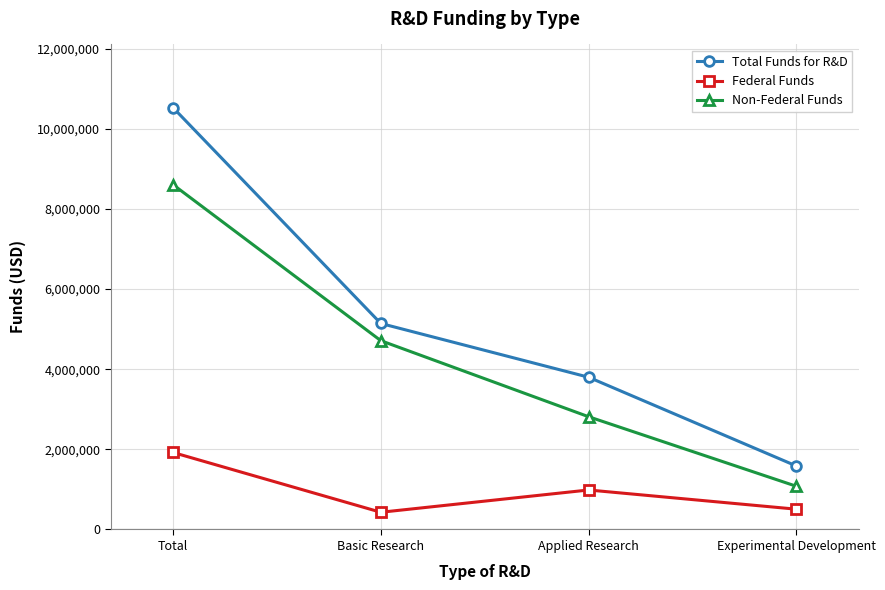

Reading right to left, list all the values displayed in this chart.

Total Funds for R&D: Experimental Development=1585339	Applied Research=3800364	Basic Research=5142432	Total=10528134
Federal Funds: Experimental Development=506348	Applied Research=985592	Basic Research=429564	Total=1921504
Non-Federal Funds: Experimental Development=1078990	Applied Research=2814772	Basic Research=4712868	Total=8606630